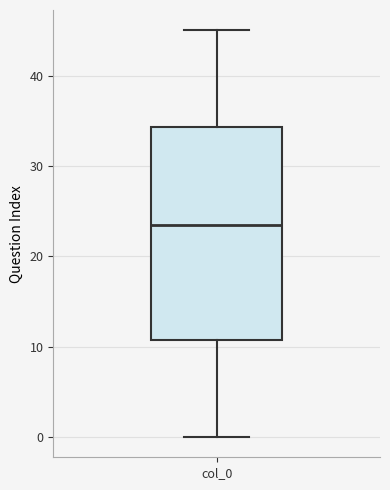

Where does the upper whisker of the box for col_0 end on the y-axis? The values are not printed on the chart, so give them approximately, as read against the axis.

45